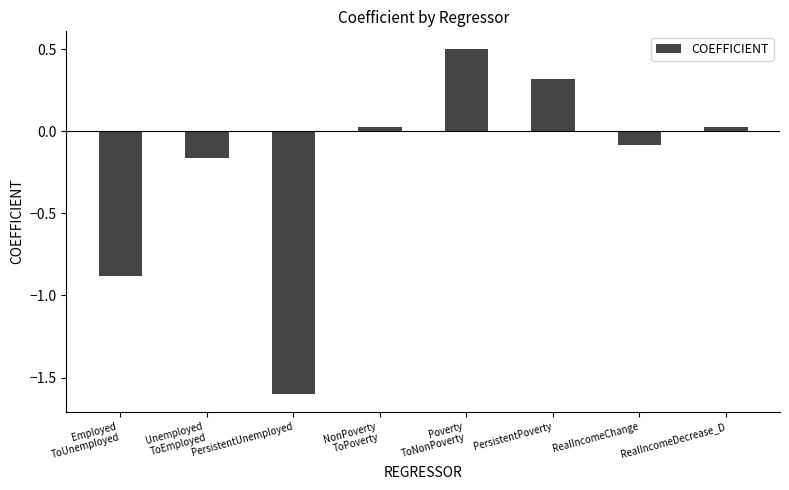

How many negative values are there?

4